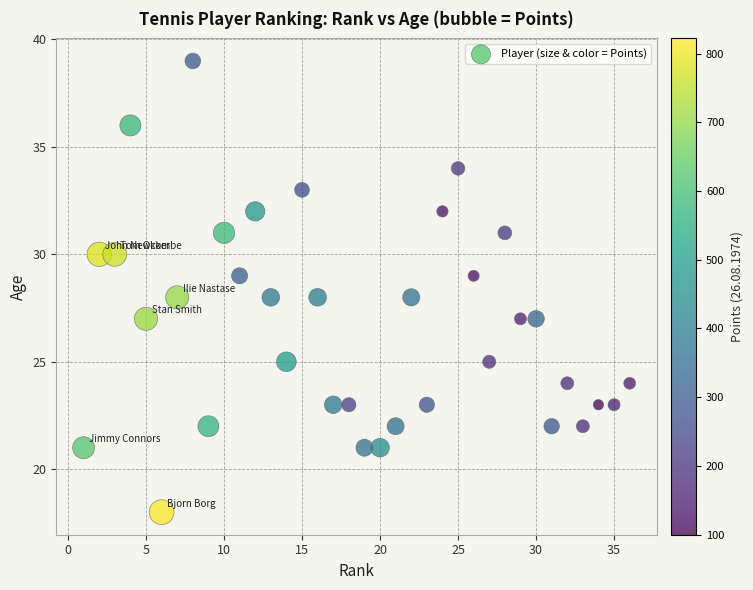

What is the range of X values (max minus min)?

35